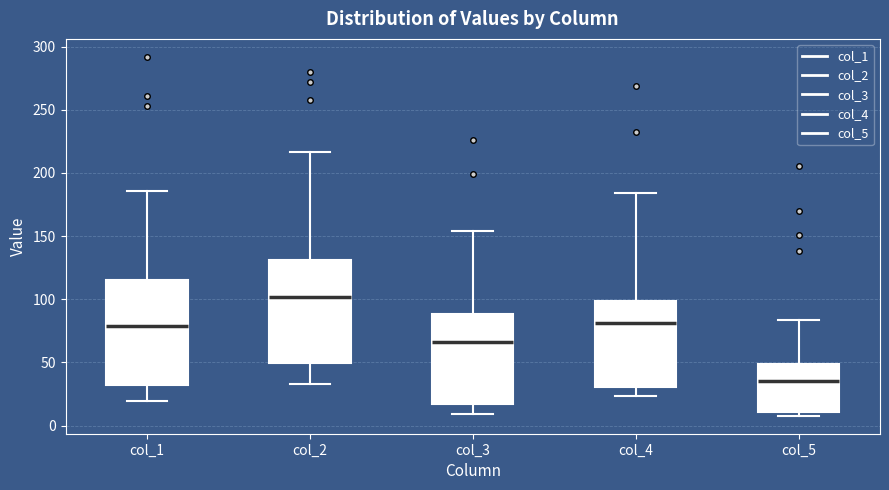

Reading left to right, read every box against the y-axis: the position of its median line, the range the box covers, and the ends of its whiskers. The values are not printed on the chart, so give them approximately, as read against the axis.

col_1: median 80, box 30 to 115, whiskers 20 to 185
col_2: median 100, box 50 to 130, whiskers 35 to 215
col_3: median 65, box 15 to 90, whiskers 10 to 155
col_4: median 80, box 30 to 100, whiskers 25 to 185
col_5: median 35, box 10 to 50, whiskers 10 (just below the box's lower edge) to 85